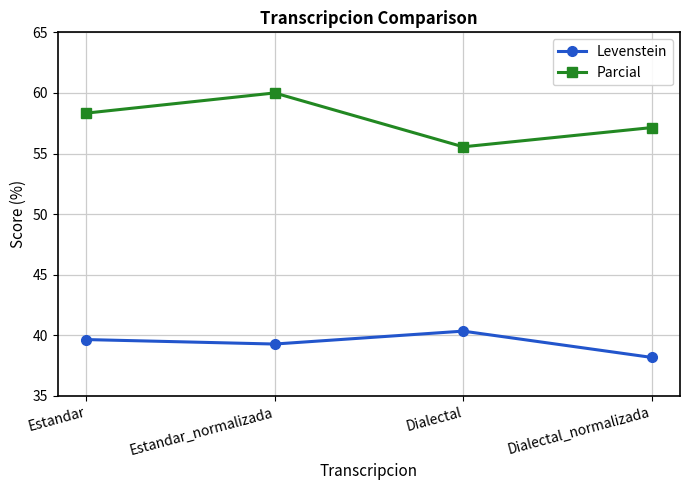

Between Estandar_normalizada and Dialectal_normalizada, which series saw the biggest shift?

Parcial